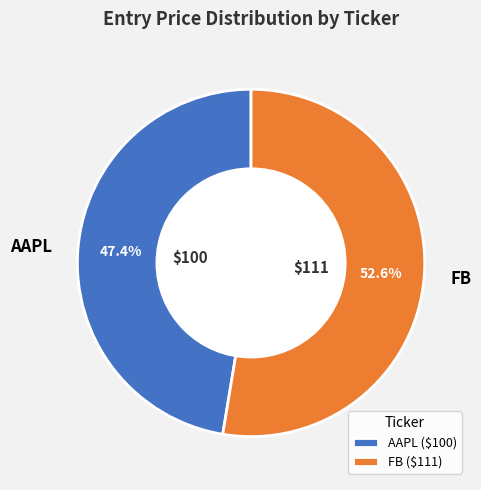

Is the sum of AAPL and FB greater than half?

Yes